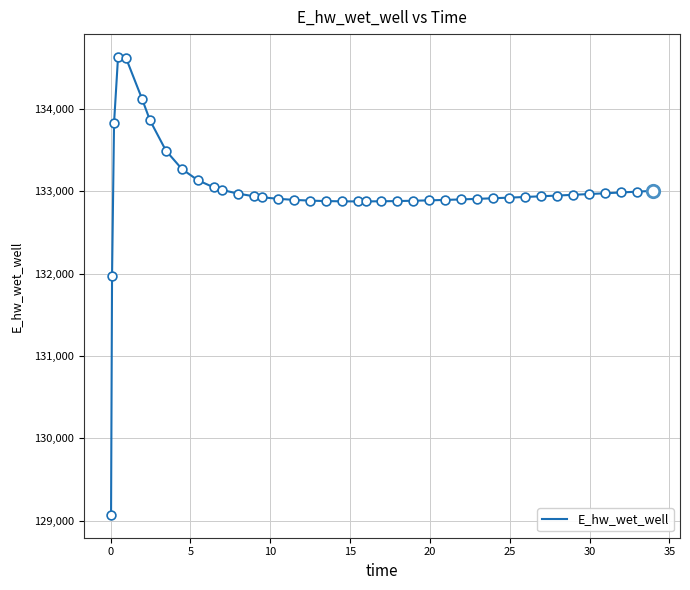

What is the smallest value displayed?

129070.4